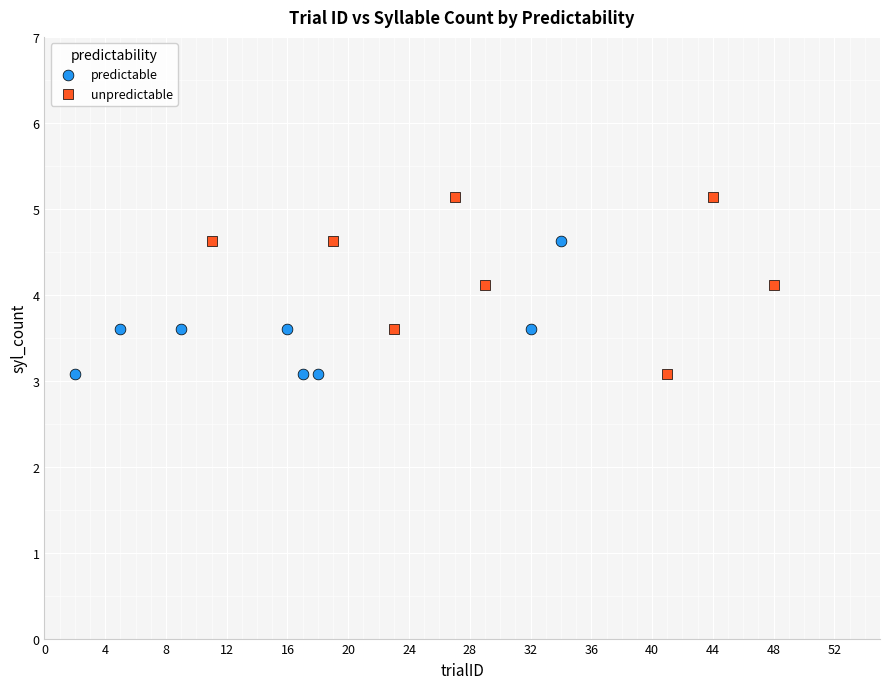

Which series has the largest Y range (max minus min)?

unpredictable